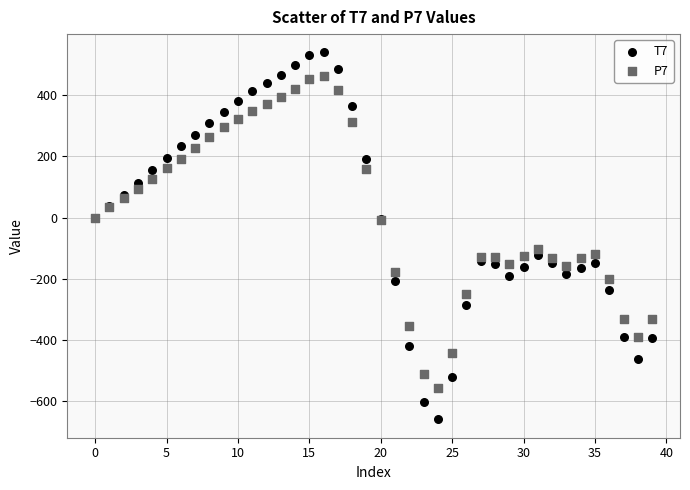

Which series has the largest Y range (max minus min)?

T7